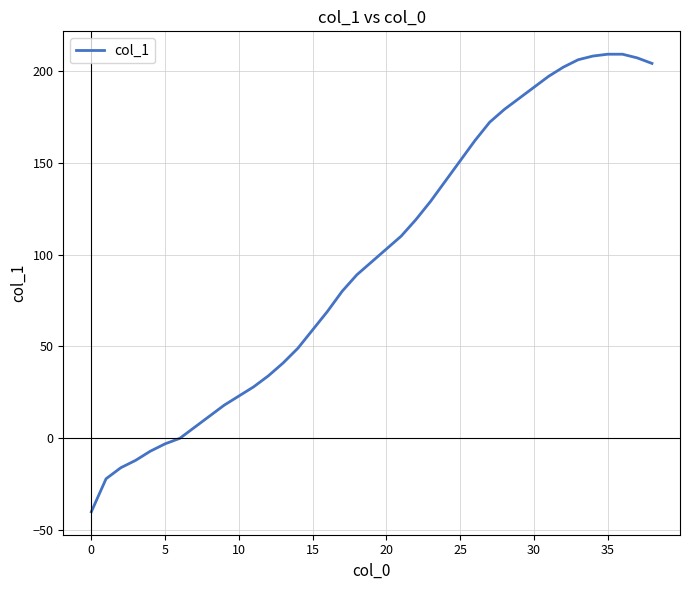

What is the greatest value displayed?

209